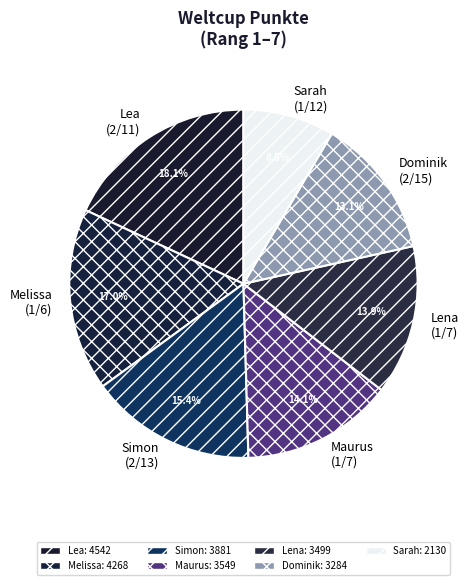

Is it true that Melissa is 30% of the pie?

False